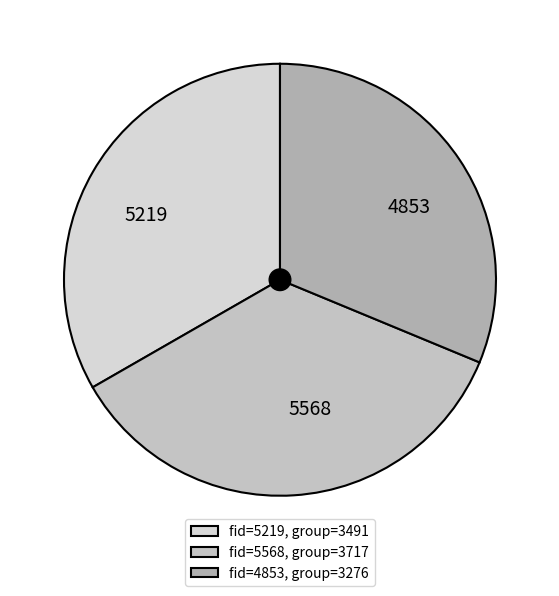

Is the sum of 5219 and 4853 greater than half?

Yes